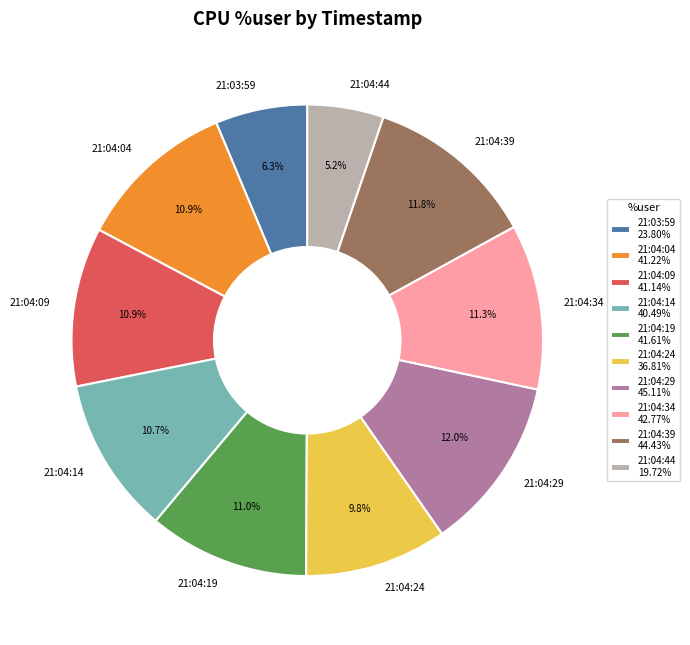

Combined, do 21:04:14 and 21:04:24 account for over 50%?

No